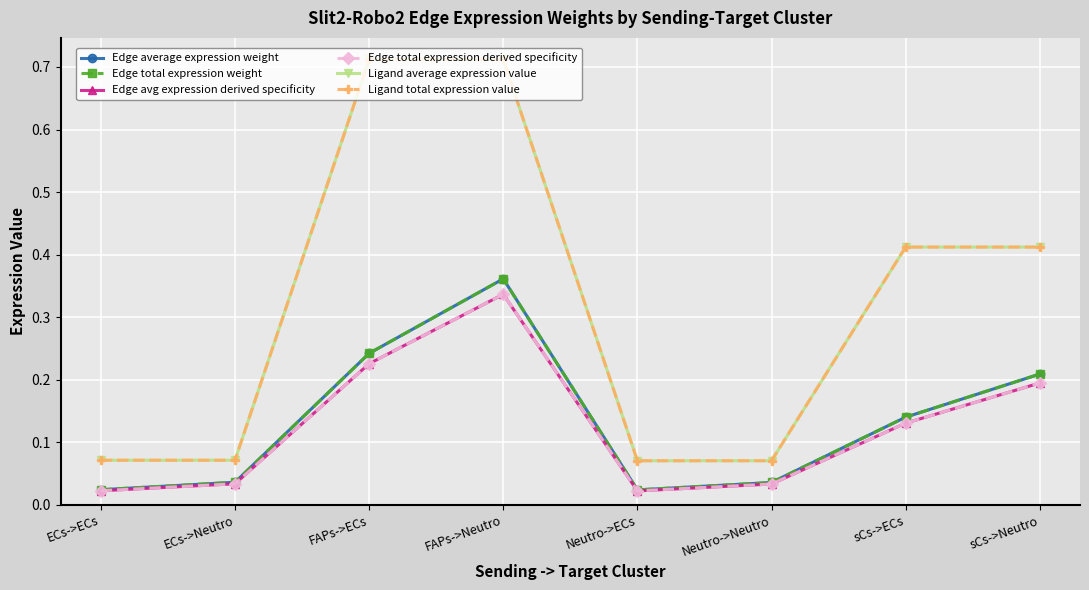

True or false: Edge avg expression derived specificity has a value of 0.2 at sCs->Neutro.

True